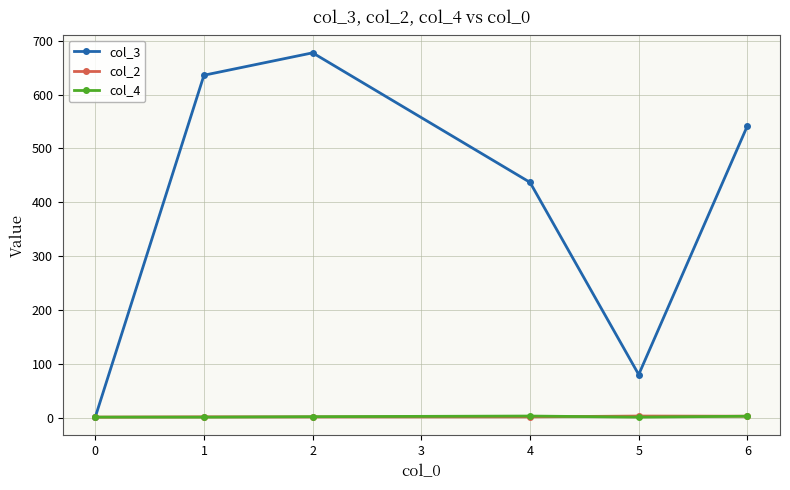

What is the maximum value shown in the chart?

677.6